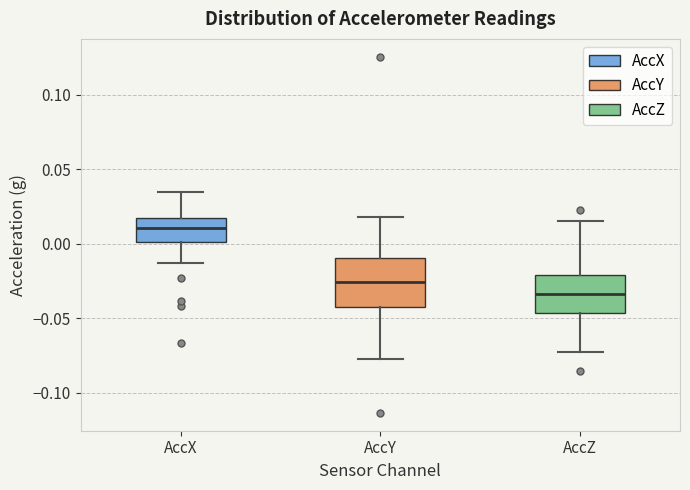

Which box is the tallest, from its lower edge to its upper edge?

AccY